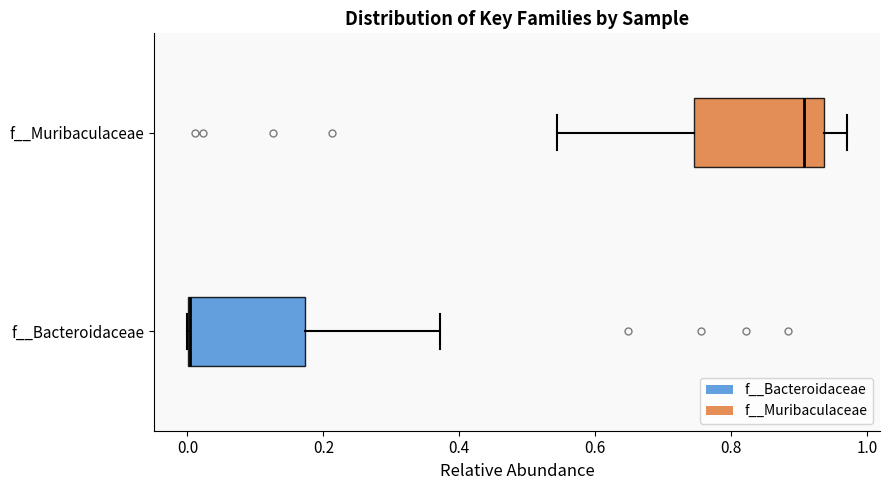

Where does the median line of the box for f__Muribaculaceae sit on the x-axis? The values are not printed on the chart, so give them approximately, as read against the axis.

0.90